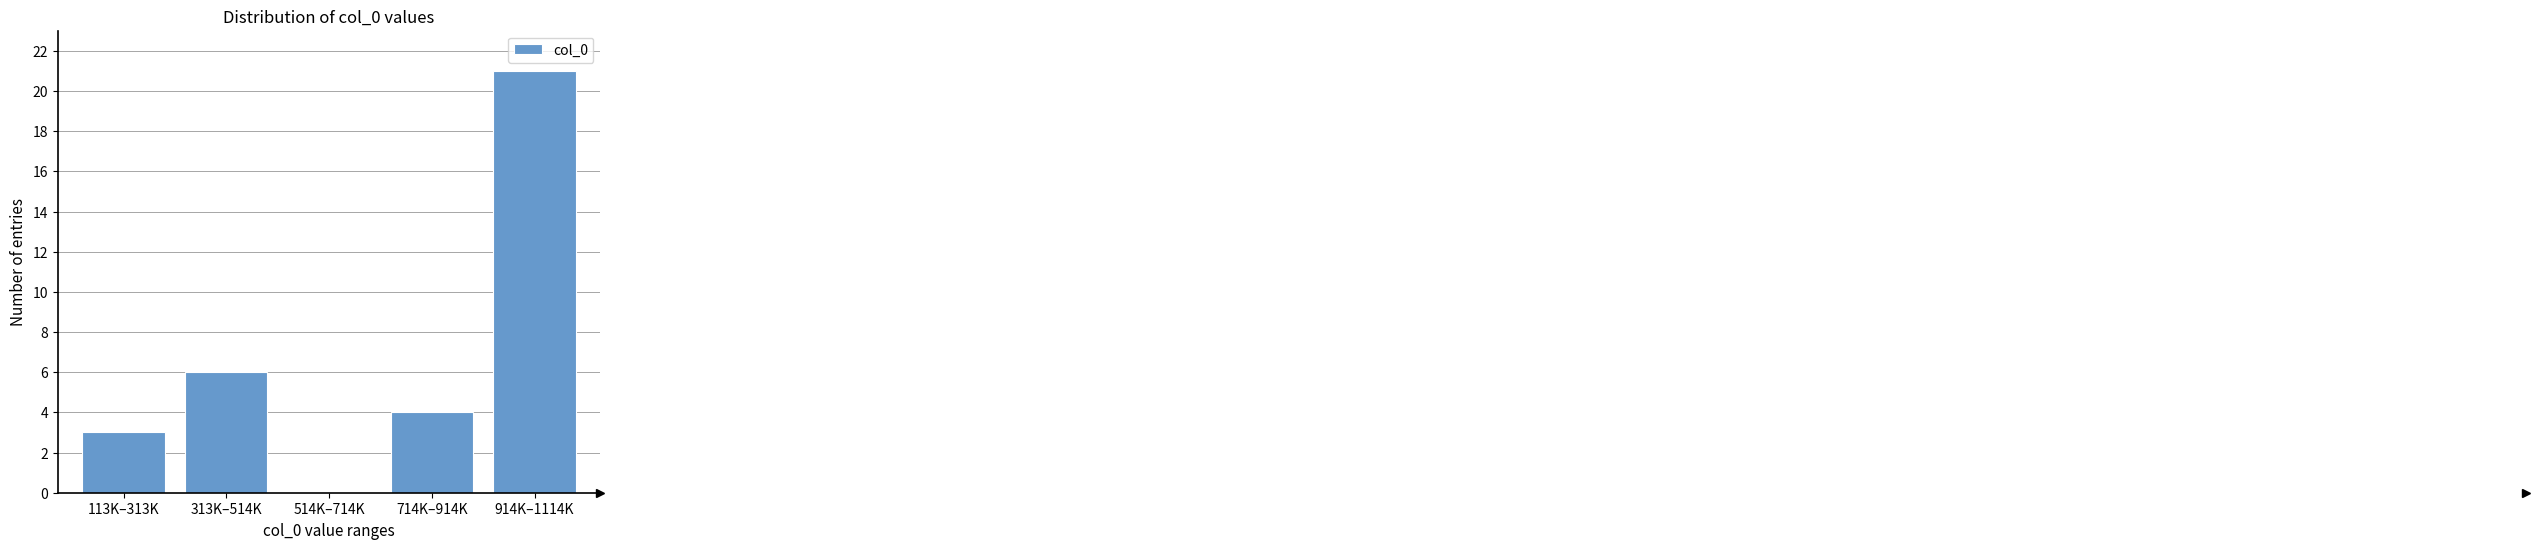

Reading left to right, list all the values displayed in this chart.

113K–313K=3	313K–514K=6	514K–714K=0	714K–914K=4	914K–1114K=21